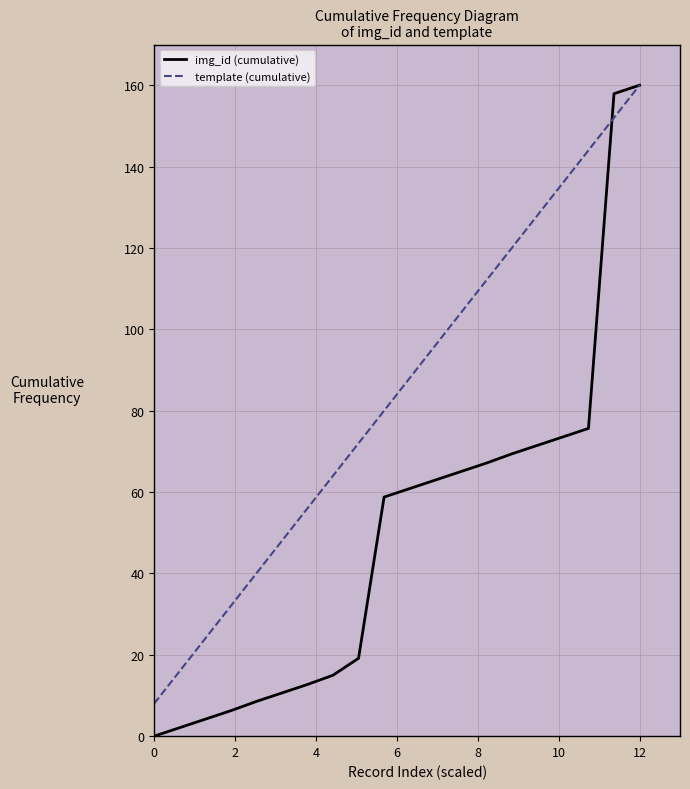

Reading left to right, extract all data points from this chart.

img_id (cumulative): 0.0	2.1	4.2	6.3	8.5	10.6	12.7	15.0	19.1	58.8	60.9	62.9	65.0	67.1	69.4	71.5	73.6	75.6	157.9	160.0
template (cumulative): 8.0	16.0	24.0	32.0	40.0	48.0	56.0	64.0	72.0	80.0	88.0	96.0	104.0	112.0	120.0	128.0	136.0	144.0	152.0	160.0